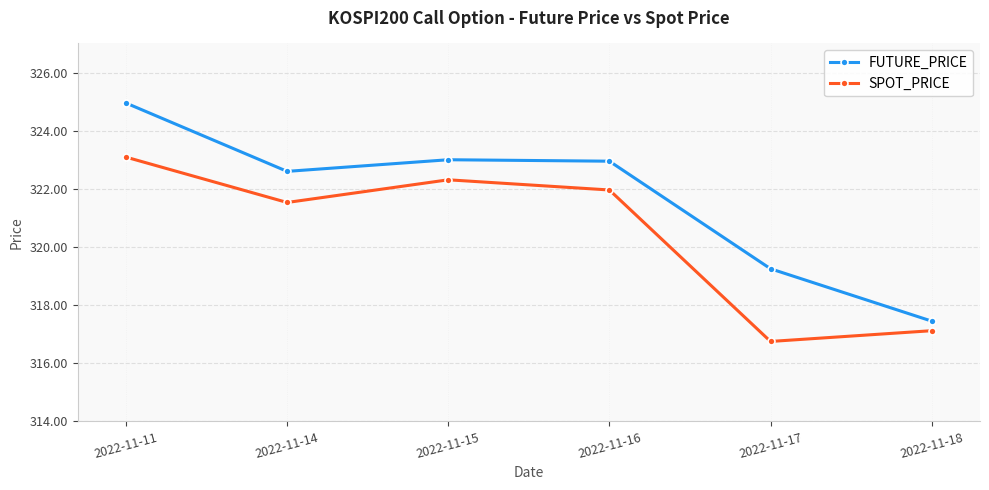

Which category has the lowest value in the FUTURE_PRICE series?

2022-11-18